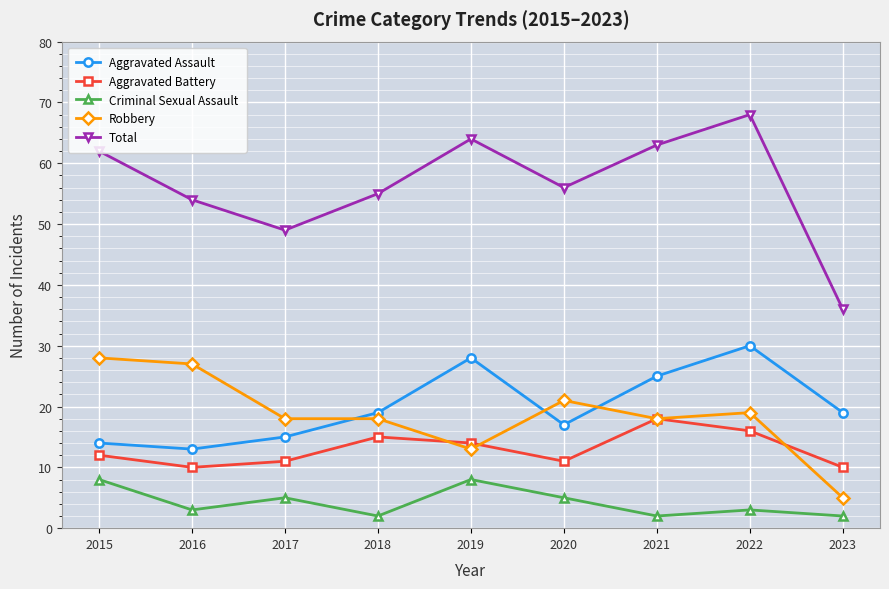

Which series ends up on top after the final intersection of Robbery and Aggravated Assault?

Aggravated Assault